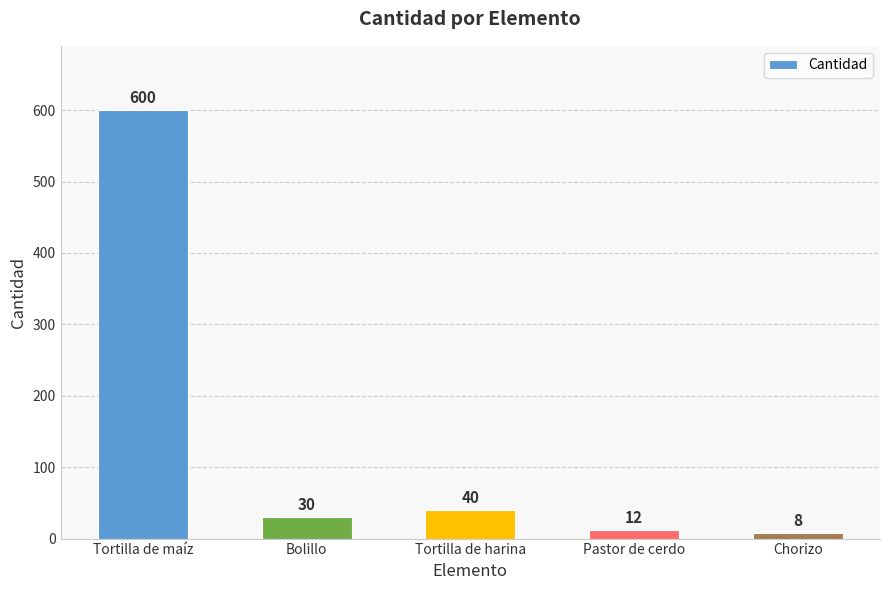

What is the sum of all values?

690